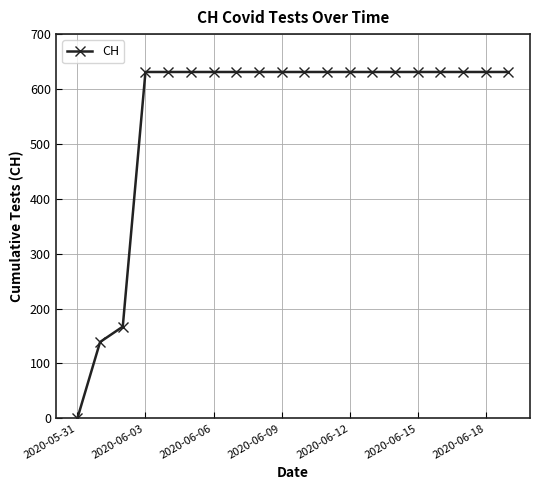

What is the difference between the second highest and second lowest values?

492